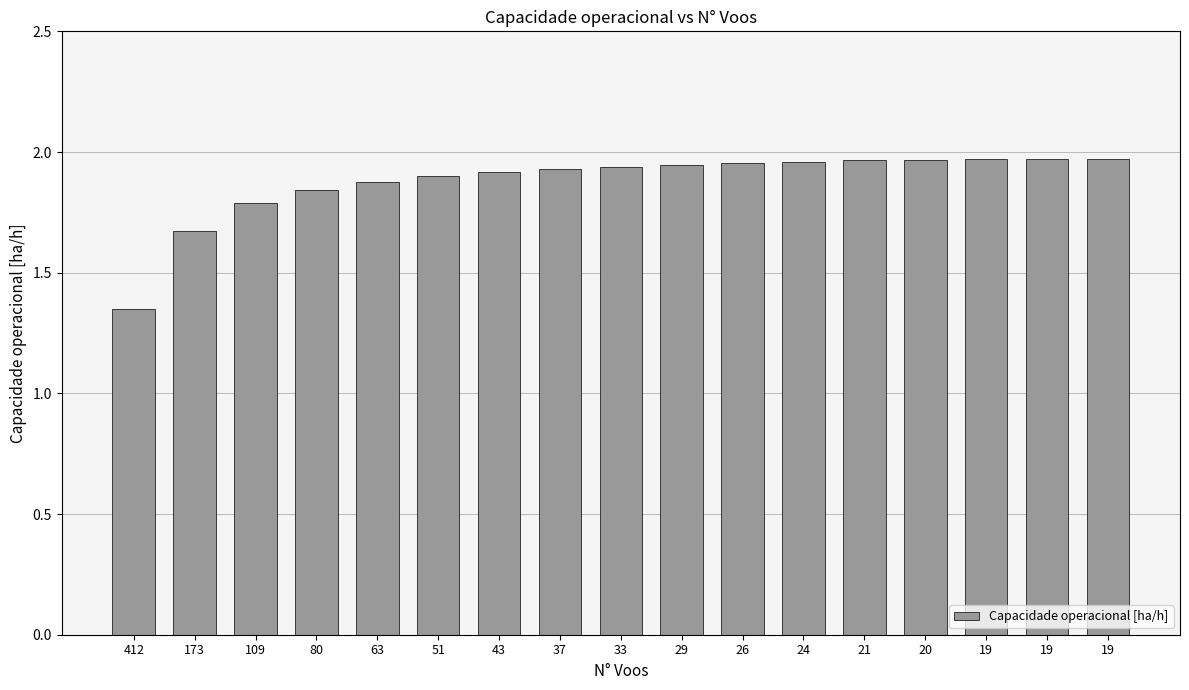

How many categories are shown in the chart?

17